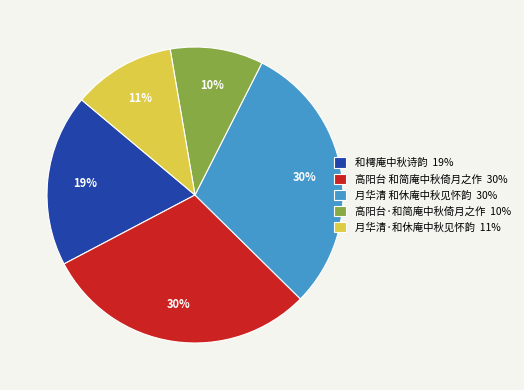

Count the number of slices in the pie.

5